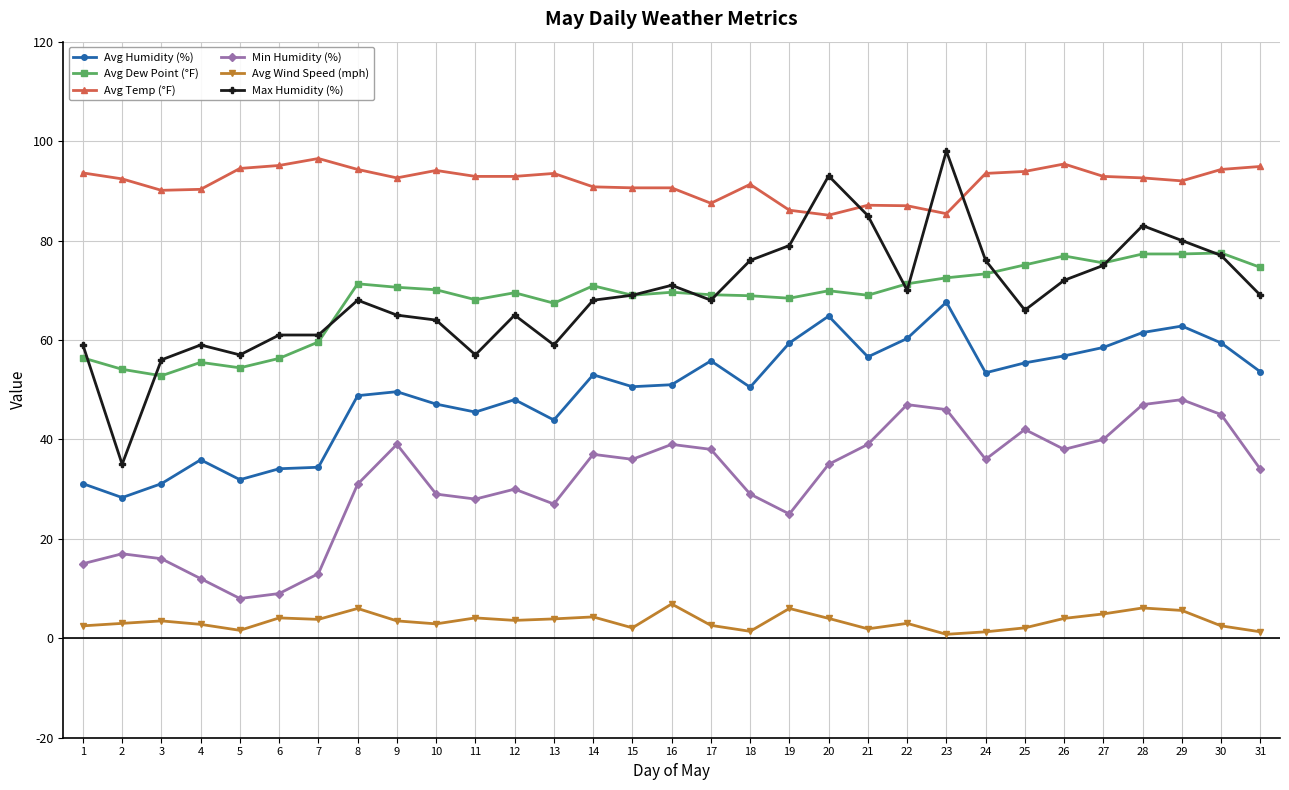

What is the total value across all series at 23?

370.3